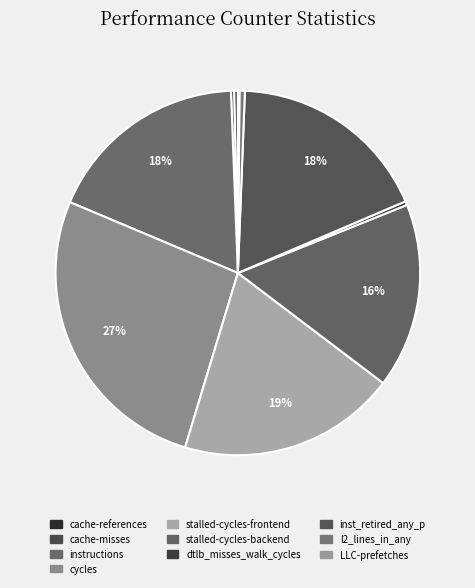

How many segments does this pie chart have?

10